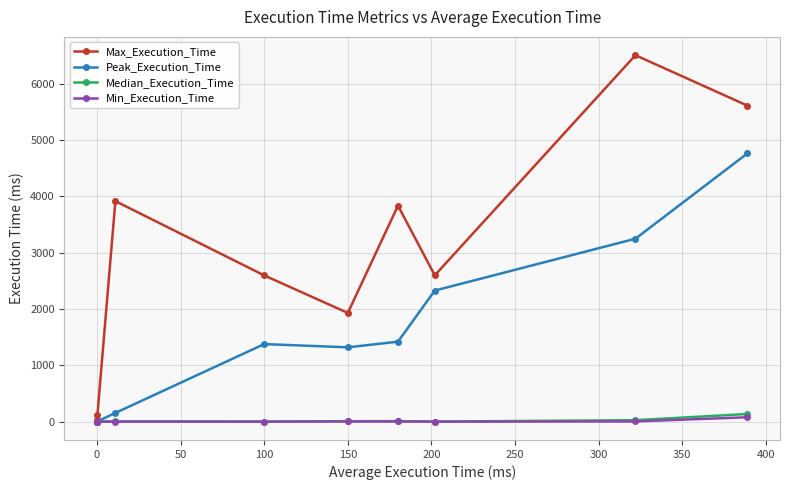

What is the total value across all series at 200?

5264